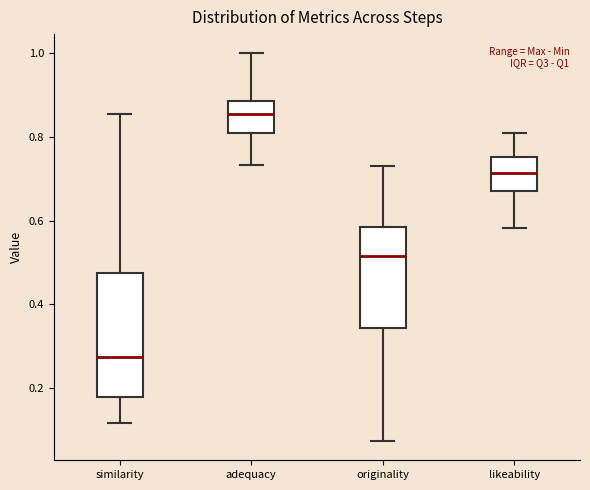

Reading left to right, read every box against the y-axis: the position of its median line, the range the box covers, and the ends of its whiskers. The values are not printed on the chart, so give them approximately, as read against the axis.

similarity: median 0.28, box 0.18 to 0.48, whiskers 0.12 to 0.86
adequacy: median 0.86, box 0.82 to 0.88, whiskers 0.74 to 1.00
originality: median 0.52, box 0.34 to 0.58, whiskers 0.08 to 0.72
likeability: median 0.72, box 0.66 to 0.76, whiskers 0.58 to 0.80